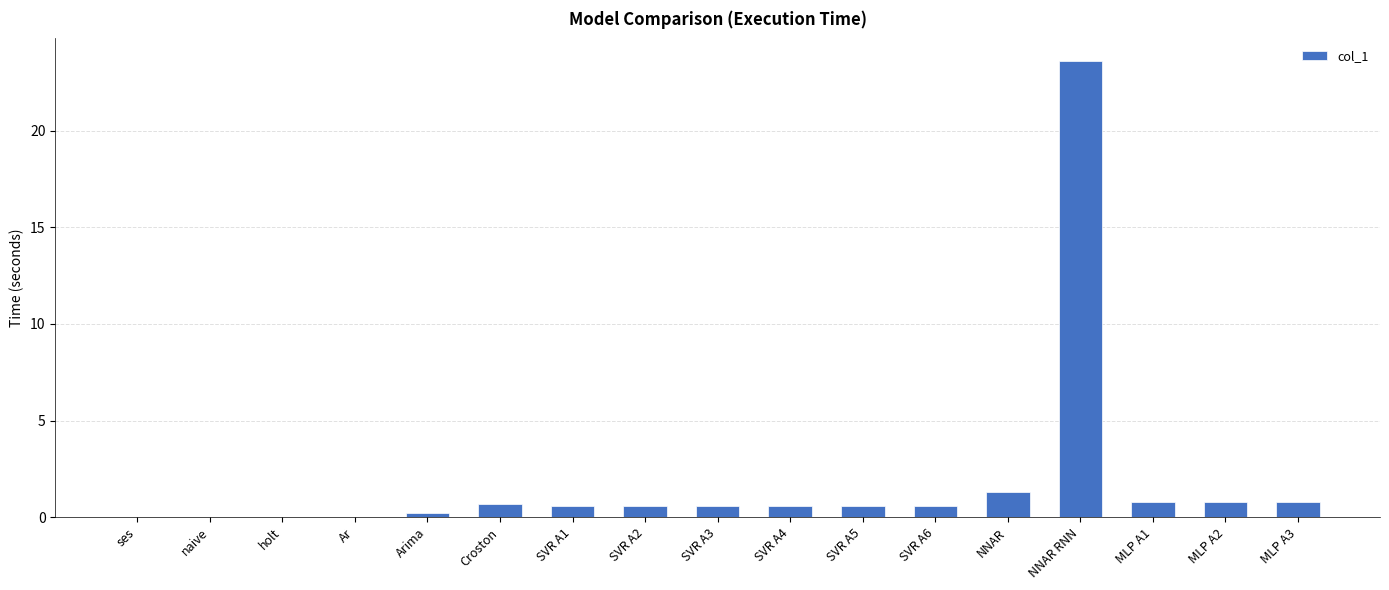

Between MLP A3 and Ar, which is larger?

MLP A3